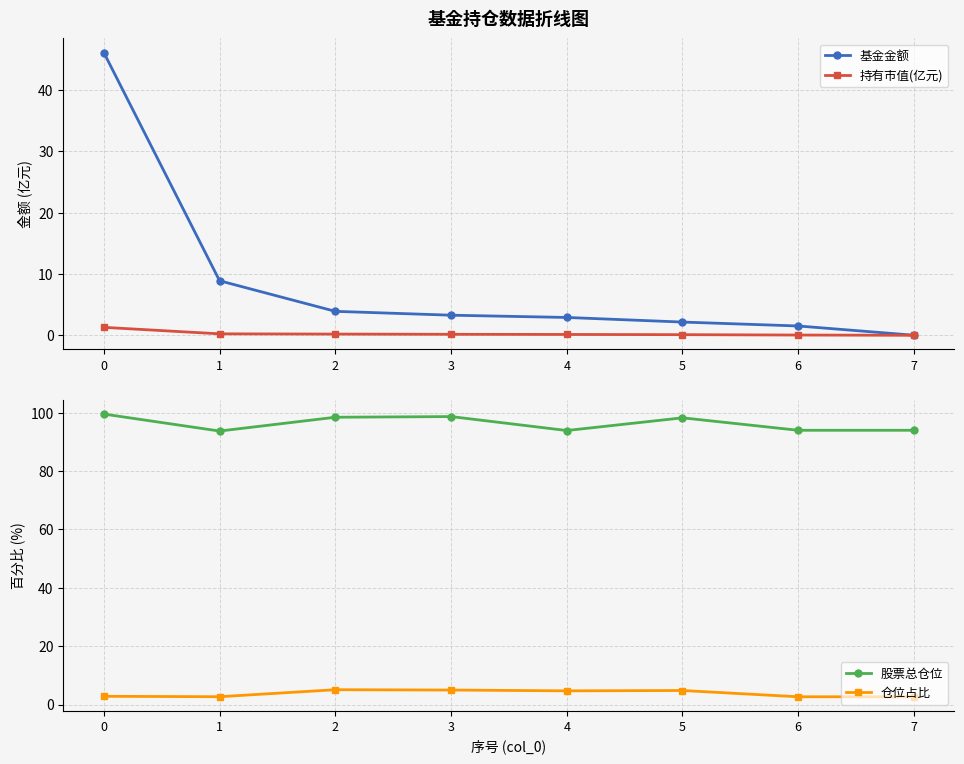

Reading left to right, extract all data points from this chart.

基金金额: 0=46.1	1=8.9	2=3.9	3=3.3	4=2.9	5=2.2	6=1.5	7=0.0
持有市值(亿元): 0=1.3	1=0.2	2=0.2	3=0.2	4=0.1	5=0.1	6=0.0	7=0.0
股票总仓位: 0=99.5	1=93.7	2=98.5	3=98.7	4=93.9	5=98.2	6=94.0	7=94.0
仓位占比: 0=2.8	1=2.7	2=5.1	3=5.0	4=4.7	5=4.8	6=2.6	7=2.6